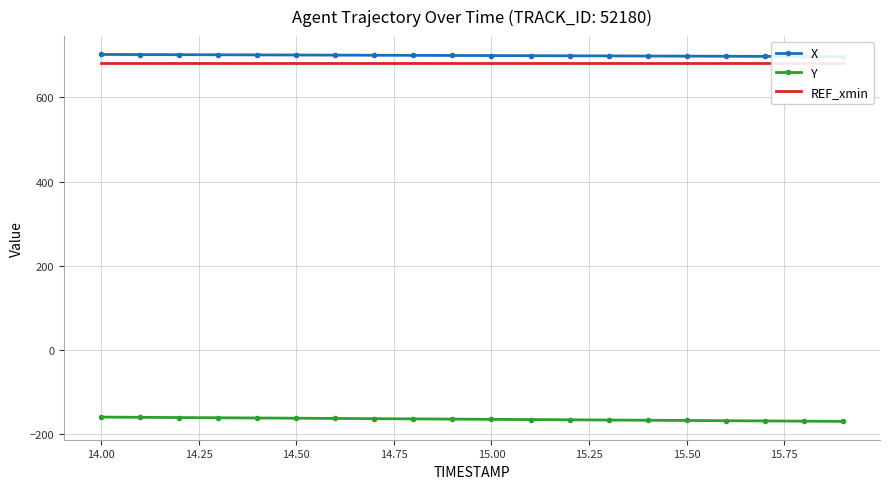

What is the highest value of the Y series?

-159.6